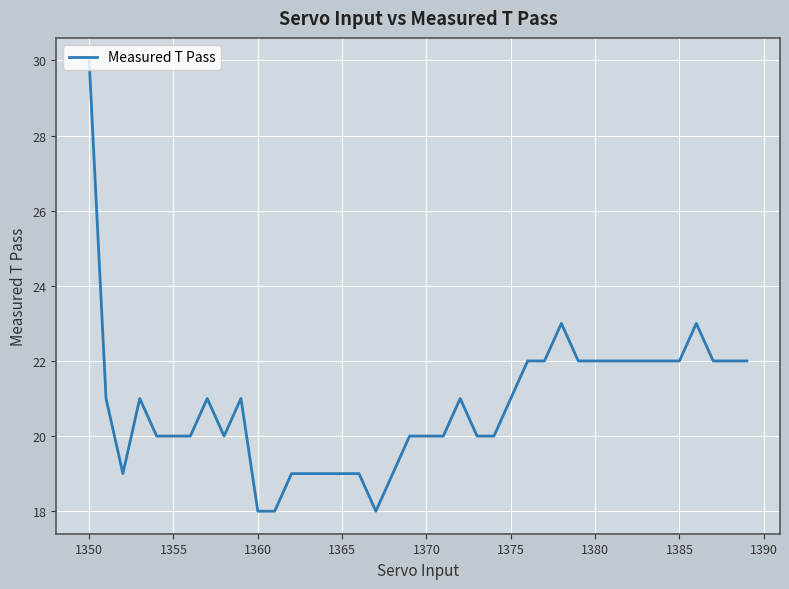

What is the maximum value shown in the chart?

30